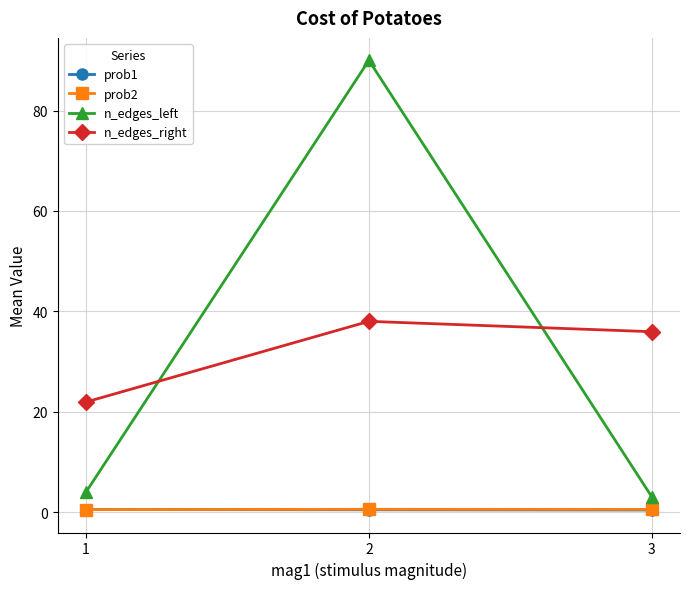

What is the minimum value for n_edges_right?

21.9